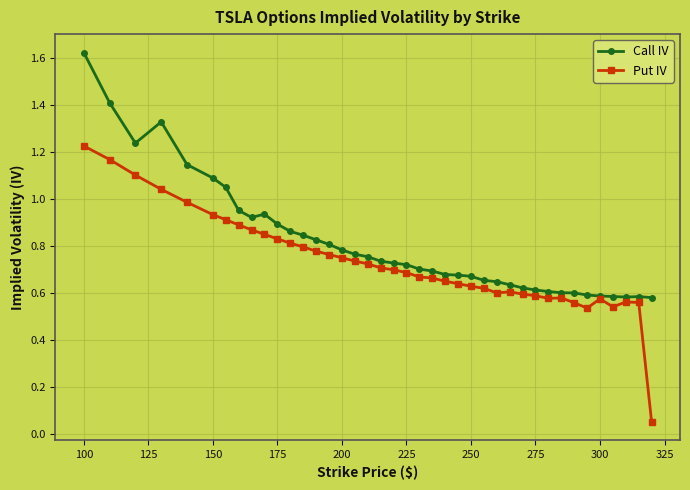

Rank the series by their maximum value, from lowest to highest.

Put IV, Call IV